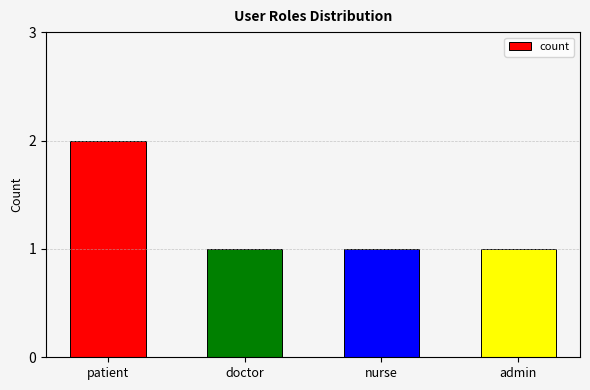

At which category does the chart reach its peak across all series?

patient